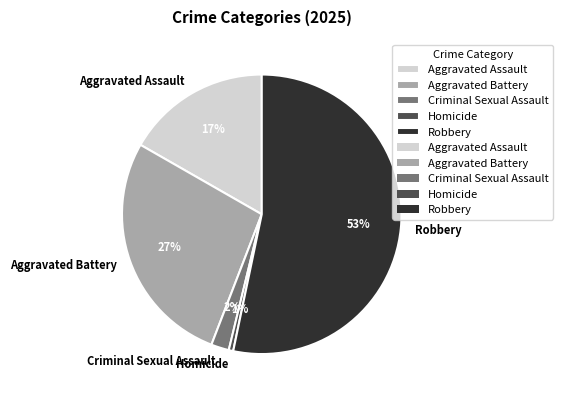

How many segments does this pie chart have?

5